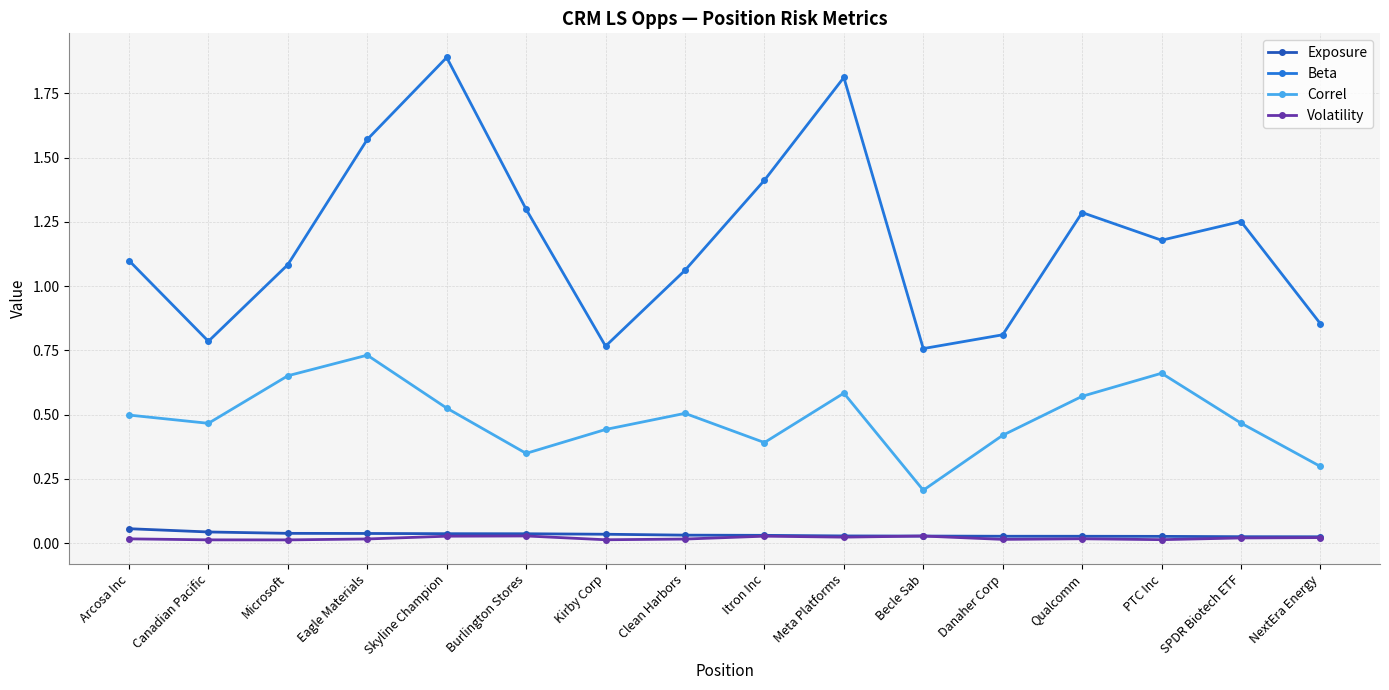

What is the label of the 4th point from the right?

Qualcomm